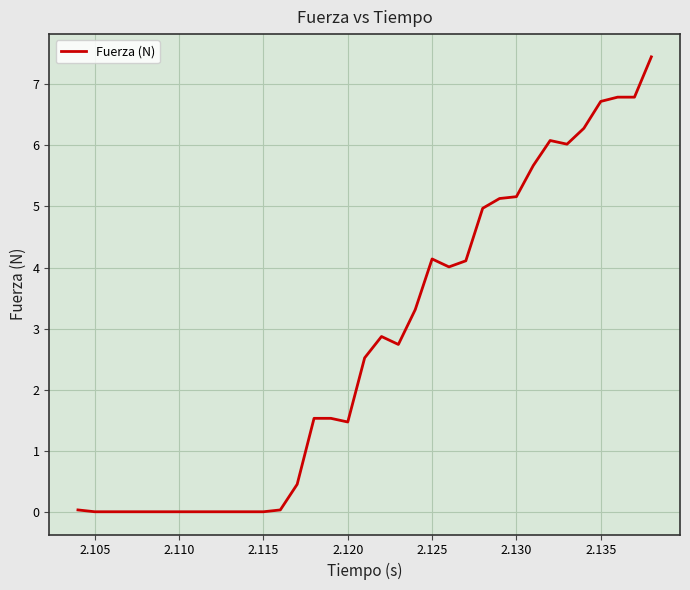

What is the greatest value displayed?

7.5